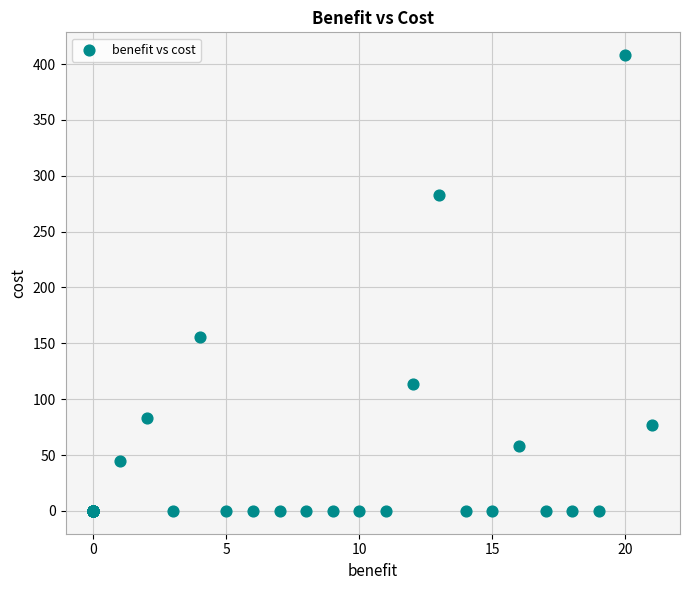

What Y value in the scatter plot is closest to 204?

156.0